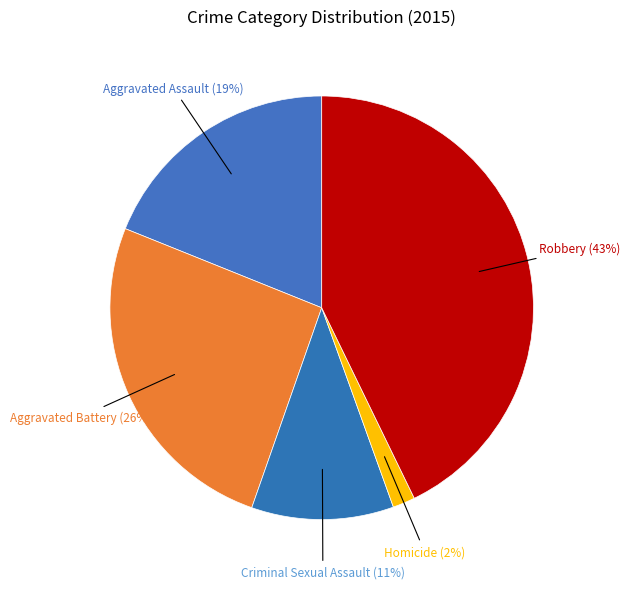

Count the number of slices in the pie.

5